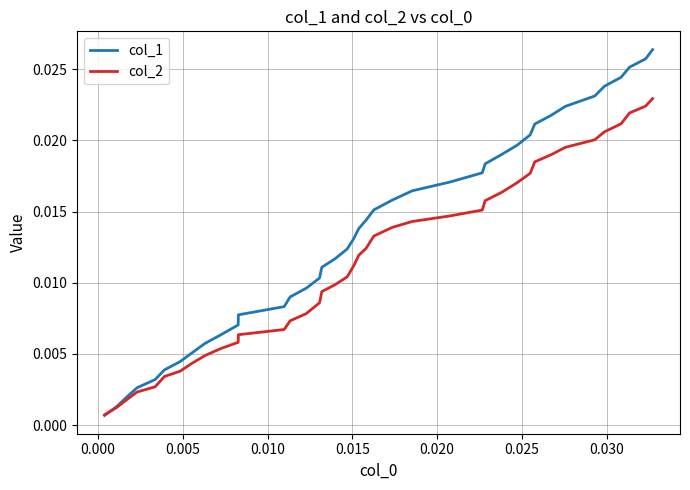

Rank the series by their average value, from lowest to highest.

col_2, col_1